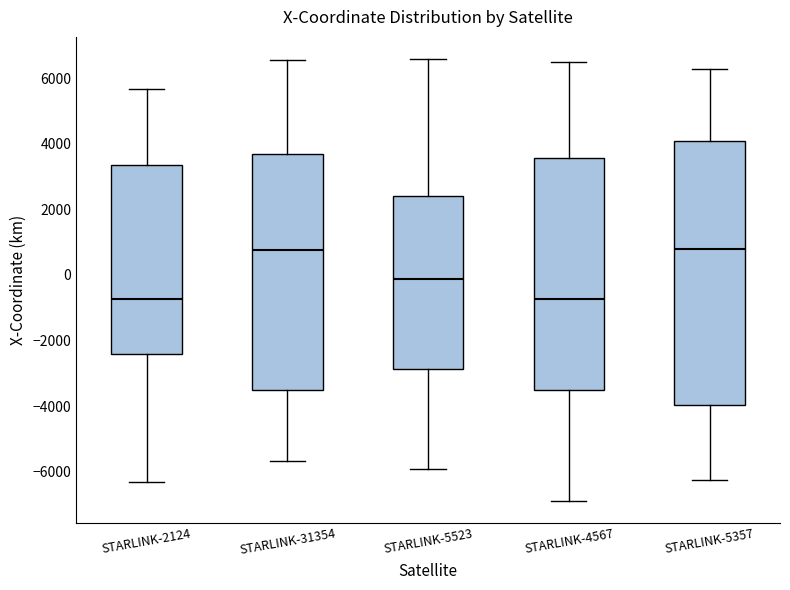

Which box is the tallest, from its lower edge to its upper edge?

STARLINK-5357